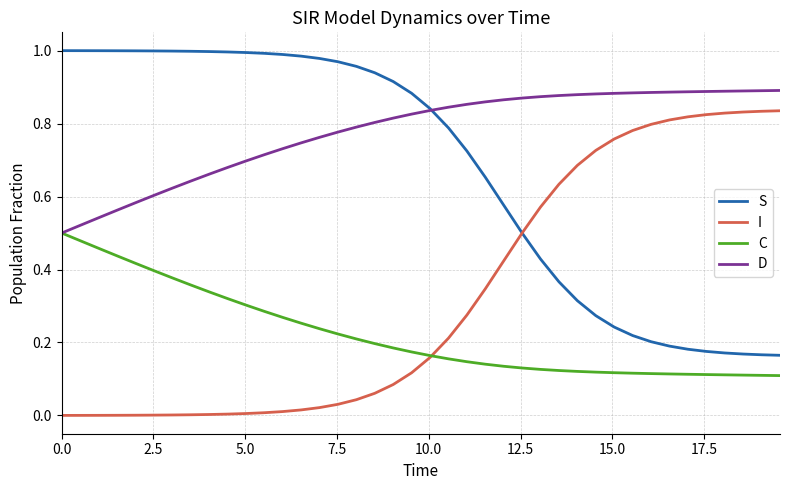

How many times do S and D cross each other?

1